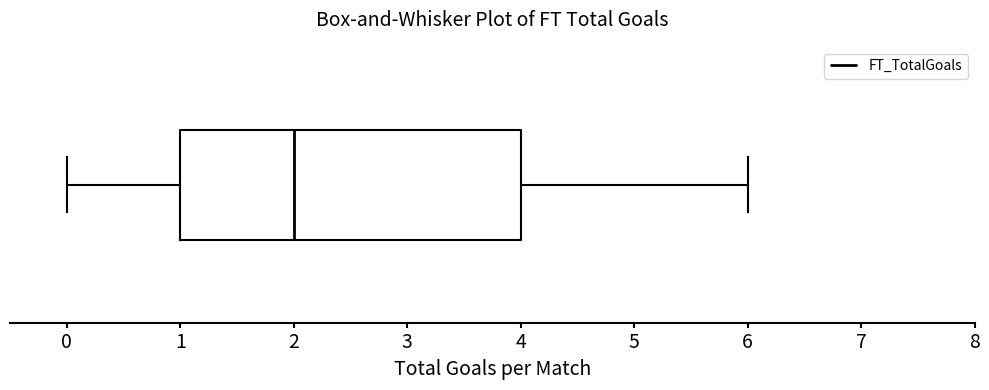

Read this box plot against the x-axis: the position of the median line, the range covered by the box, and the ends of both whiskers. The values are not printed on the chart, so give them approximately, as read against the axis.

median 2, box 1 to 4, whiskers 0 to 6